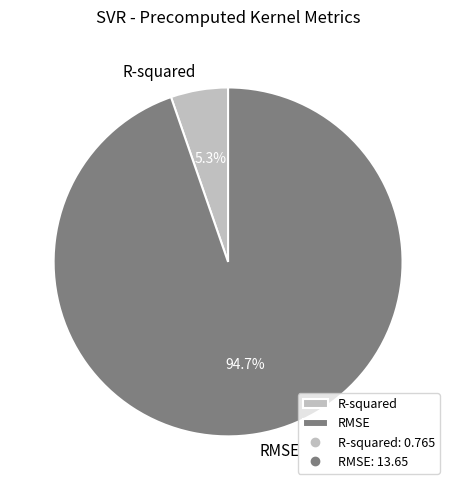

Between R-squared and RMSE, which is larger?

RMSE